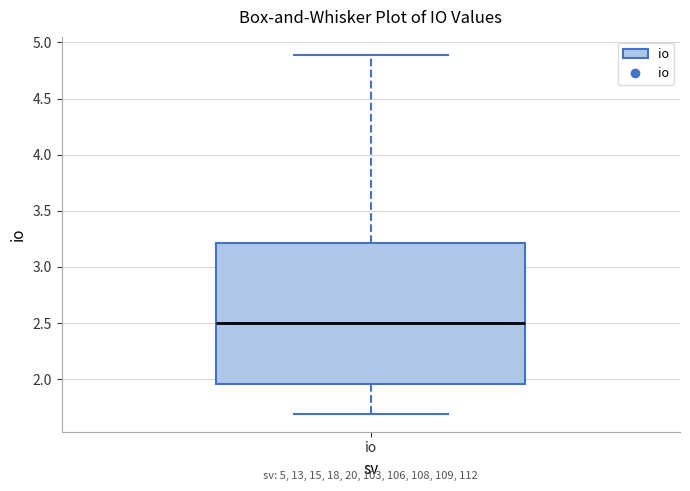

Where does the lower whisker of the box for io end on the y-axis? The values are not printed on the chart, so give them approximately, as read against the axis.

1.70